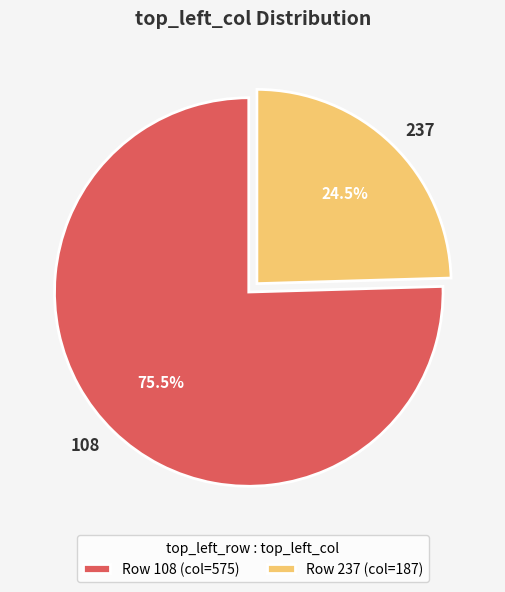

Between 108 and 237, which is larger?

108